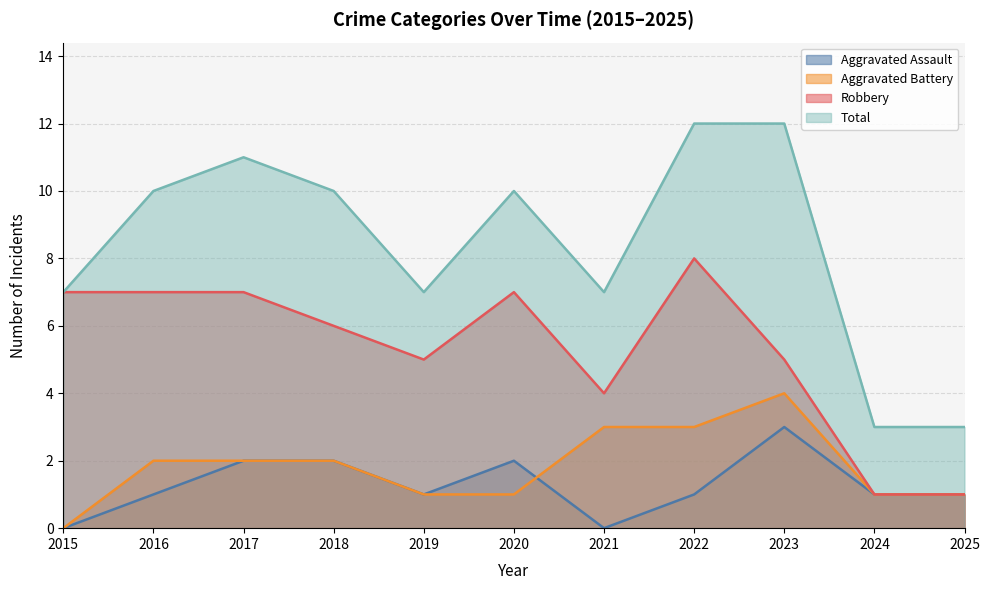

How many interior local valleys does the Aggravated Assault series have?

2